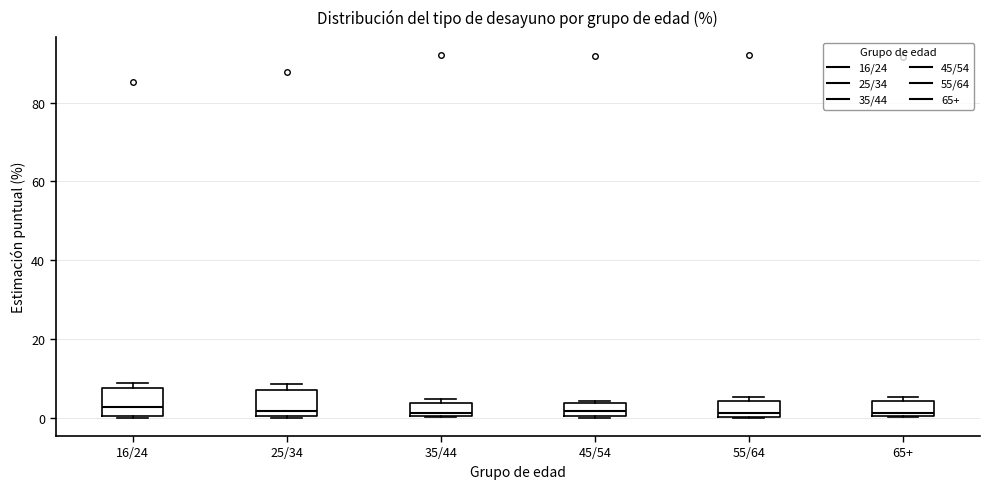

Reading left to right, read every box against the y-axis: the position of its median line, the range the box covers, and the ends of its whiskers. The values are not printed on the chart, so give them approximately, as read against the axis.

16/24: median 2, box 0 to 8, whiskers 0 to 8 (just above the box's upper edge)
25/34: median 2, box 0 to 6, whiskers 0 to 8
35/44: median 2, box 0 to 4, whiskers 0 to 4 (just above the box's upper edge)
45/54: median 2, box 0 to 4, whiskers 0 to 4
55/64: median 2, box 0 to 4, whiskers 0 to 6
65+: median 2, box 0 to 4, whiskers 0 to 6